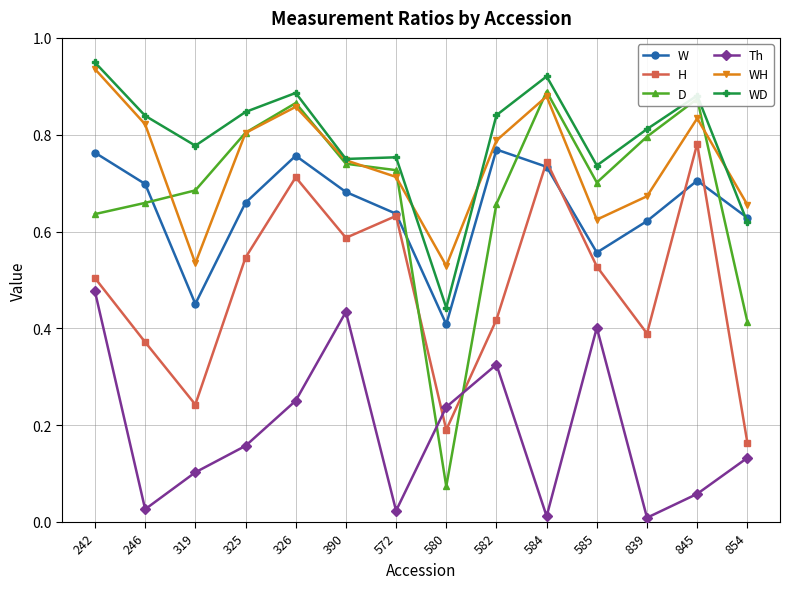

What are all the series names shown in the legend?

W, H, D, Th, WH, WD